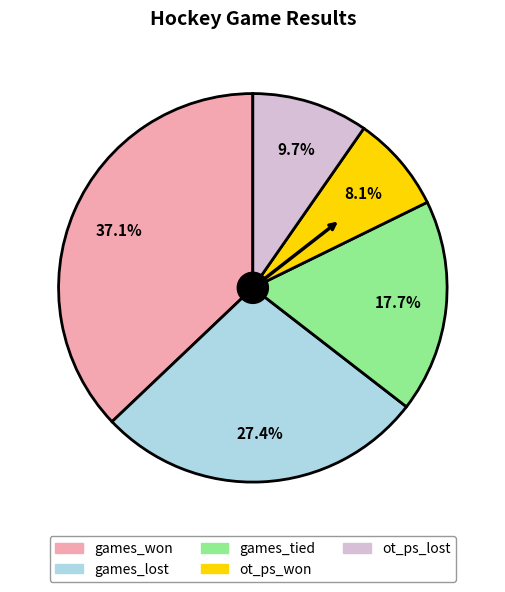

To the nearest percent, what is the difference between the games_lost and ot_ps_lost slice percentages?

18%